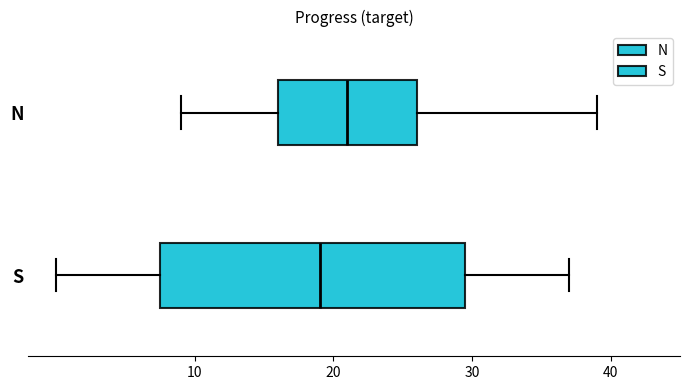

Where does the left whisker of the box for S end on the x-axis? The values are not printed on the chart, so give them approximately, as read against the axis.

0